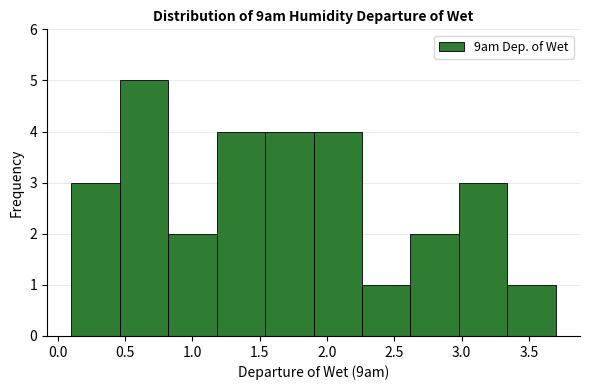

Reading left to right, list every bar in this chart as the range it spans on the x-axis followed by its height. Neither the bar edges nor the heights are printed on the chart, so give them approximately, as read against the axes.

0.10 to 0.46: 3
0.46 to 0.82: 5
0.82 to 1.18: 2
1.18 to 1.54: 4
1.54 to 1.90: 4
1.90 to 2.26: 4
2.26 to 2.62: 1
2.62 to 2.98: 2
2.98 to 3.34: 3
3.34 to 3.70: 1